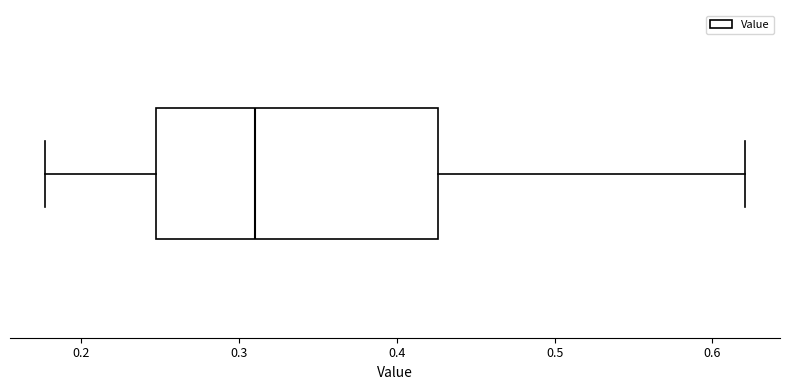

Read this box plot against the x-axis: the position of the median line, the range covered by the box, and the ends of both whiskers. The values are not printed on the chart, so give them approximately, as read against the axis.

median 0.31, box 0.25 to 0.43, whiskers 0.18 to 0.62